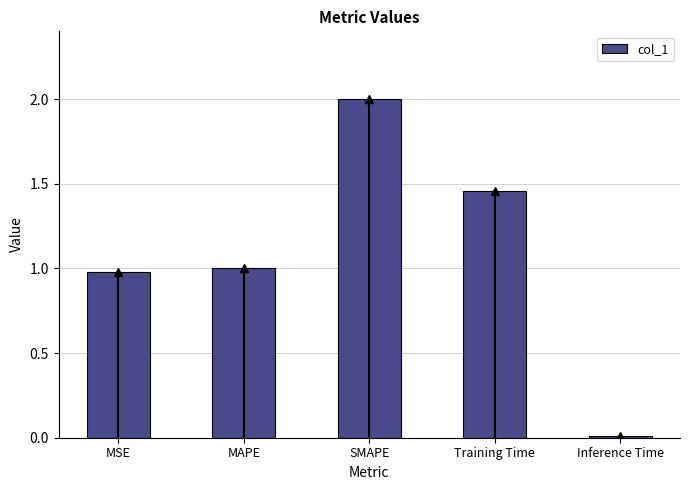

At which category does the chart reach its peak across all series?

SMAPE